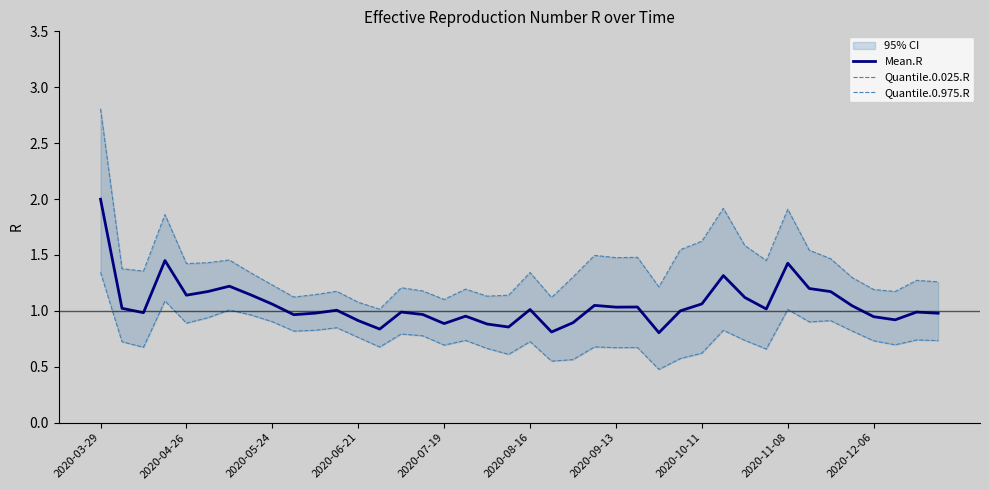

Which has a higher value, 27 or 2020-12-06?

27